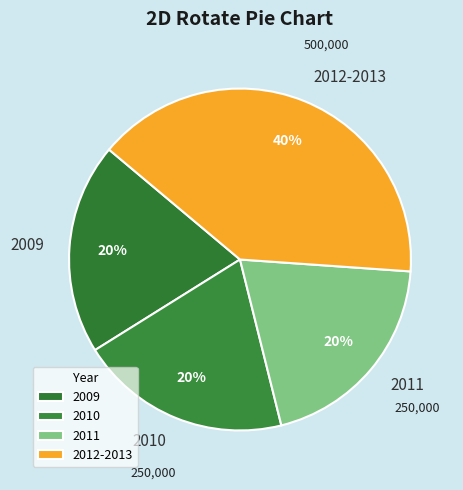

Does 2009 account for over 50% of the chart?

No